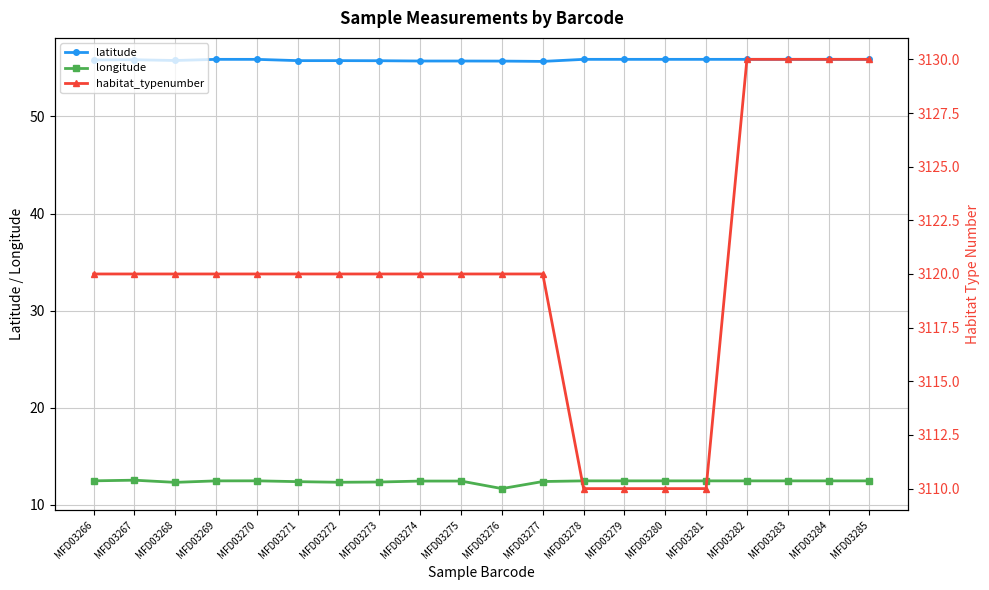

What is the smallest value displayed?

11.7